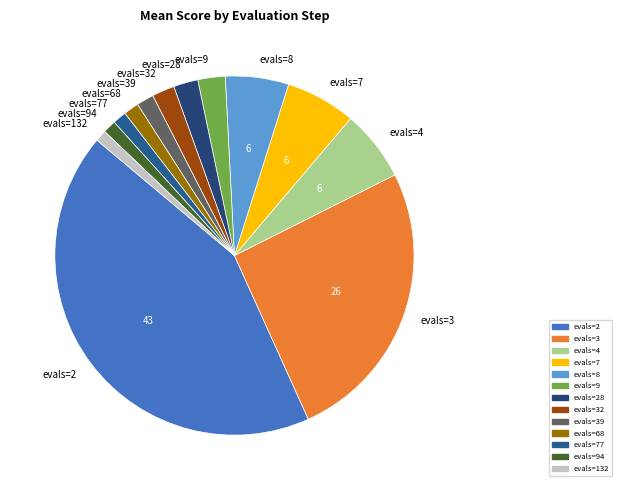

How many segments does this pie chart have?

13